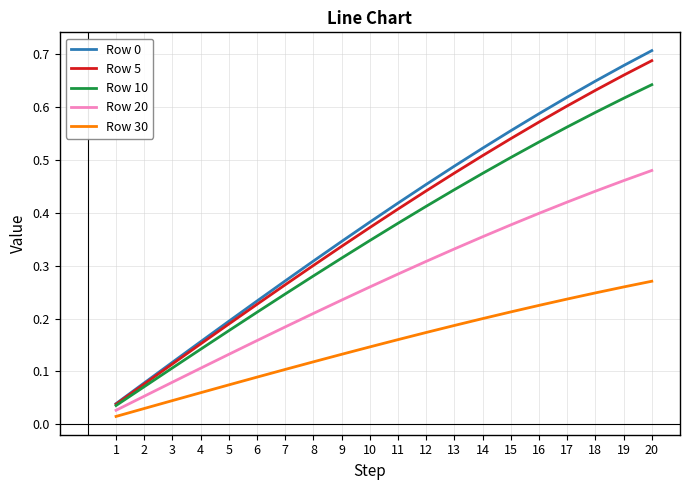

The value of Row 10 at 3 is 0.1. True or false?

True